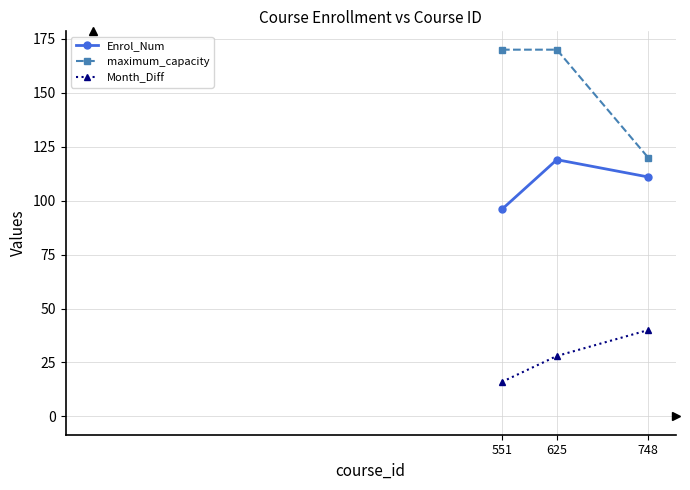

Is this an area chart (filled region under the line)?

No